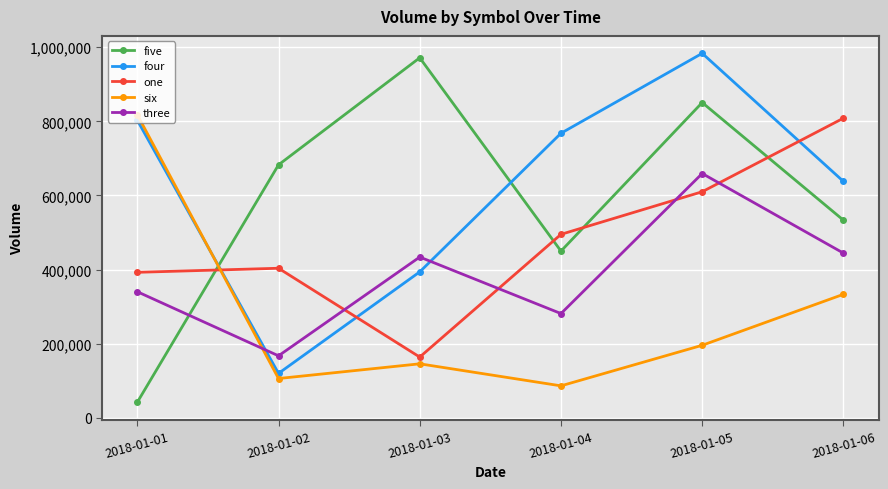

At which category does six reach its first local peak?

2018-01-03